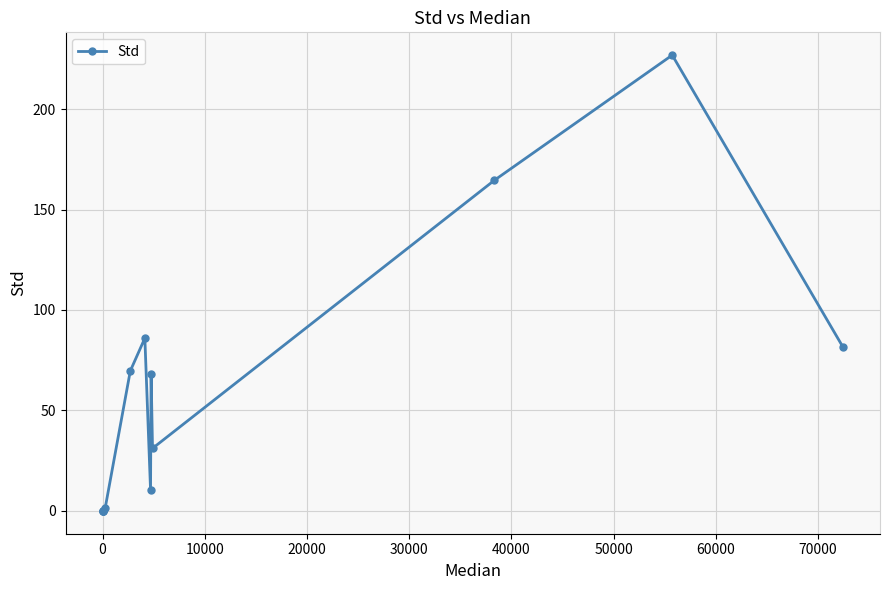

What is the value of the 8th point from the left?

10.4